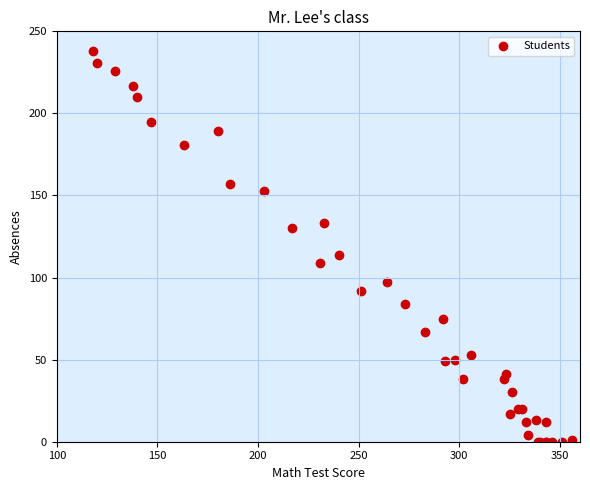

What Y value in the scatter plot is closest to 119?

114